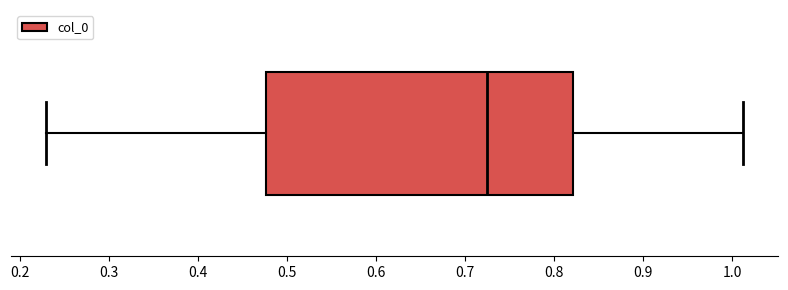

Transcribe this box plot: give where the median line is, the range the box spans, and where the two whiskers end, as read against the x-axis. The values are not printed on the chart, so give them approximately, as read against the axis.

median 0.72, box 0.48 to 0.82, whiskers 0.23 to 1.01